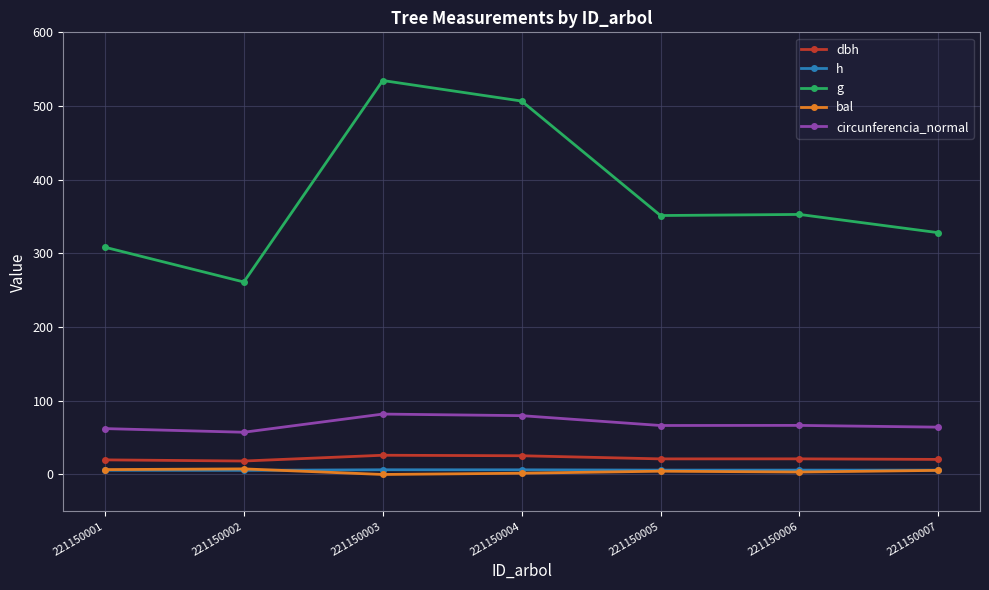

At which category does the chart reach its peak across all series?

221150003